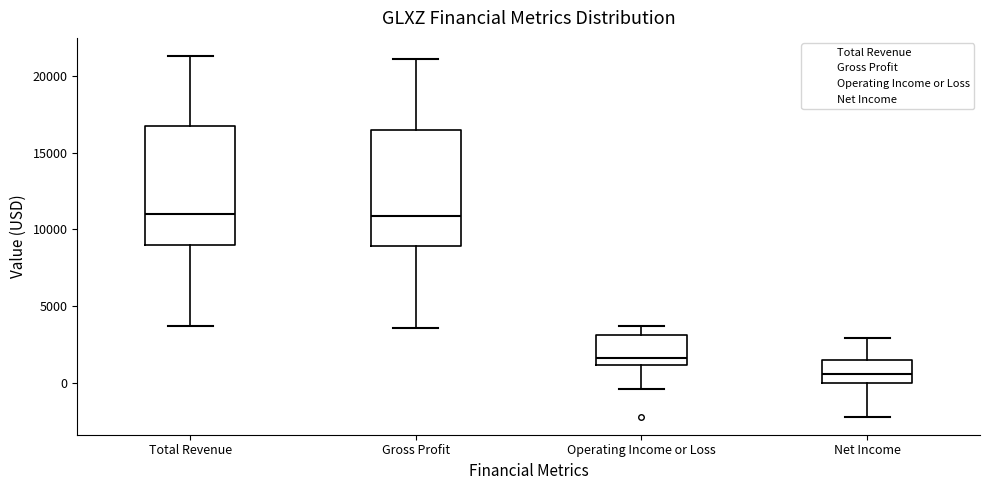

Which box's median line is the lowest?

Net Income